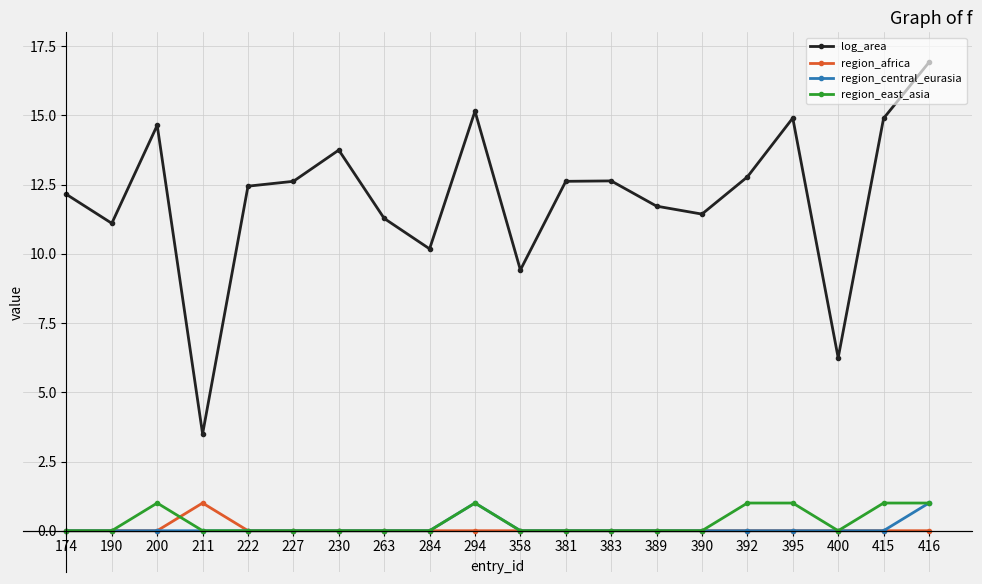

Reading left to right, list all the values displayed in this chart.

log_area: 174=12.1	190=11.1	200=14.6	211=3.5	222=12.4	227=12.6	230=13.7	263=11.3	284=10.2	294=15.2	358=9.4	381=12.6	383=12.6	389=11.7	390=11.4	392=12.8	395=14.9	400=6.2	415=14.9	416=16.9
region_africa: 174=0.0	190=0.0	200=0.0	211=1.0	222=0.0	227=0.0	230=0.0	263=0.0	284=0.0	294=0.0	358=0.0	381=0.0	383=0.0	389=0.0	390=0.0	392=0.0	395=0.0	400=0.0	415=0.0	416=0.0
region_central_eurasia: 174=0.0	190=0.0	200=0.0	211=0.0	222=0.0	227=0.0	230=0.0	263=0.0	284=0.0	294=1.0	358=0.0	381=0.0	383=0.0	389=0.0	390=0.0	392=0.0	395=0.0	400=0.0	415=0.0	416=1.0
region_east_asia: 174=0.0	190=0.0	200=1.0	211=0.0	222=0.0	227=0.0	230=0.0	263=0.0	284=0.0	294=1.0	358=0.0	381=0.0	383=0.0	389=0.0	390=0.0	392=1.0	395=1.0	400=0.0	415=1.0	416=1.0